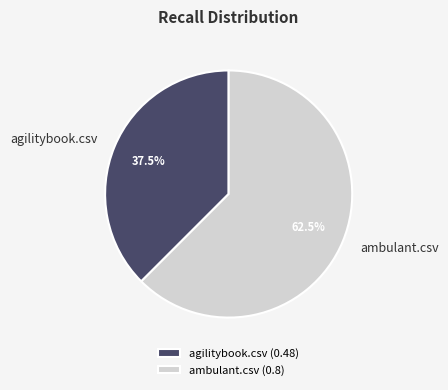

Which category has the biggest portion of the pie?

ambulant.csv